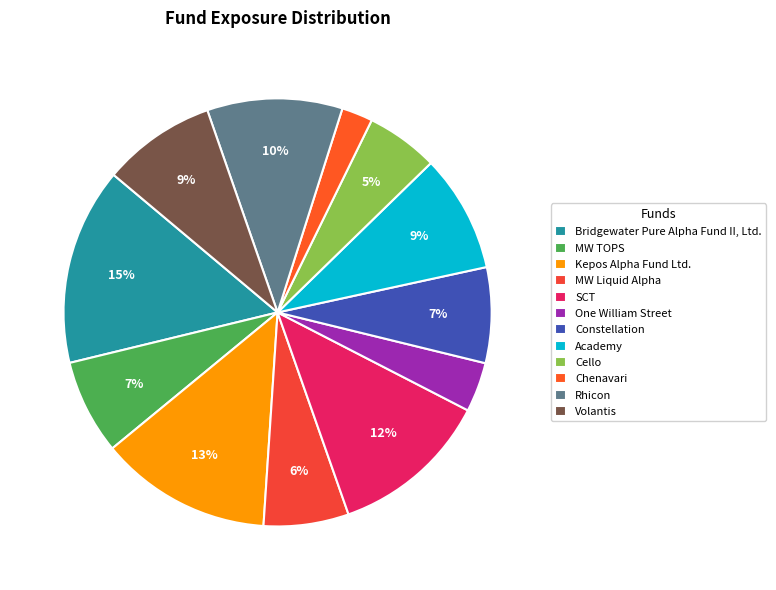

Which category has the smallest portion of the pie?

Chenavari